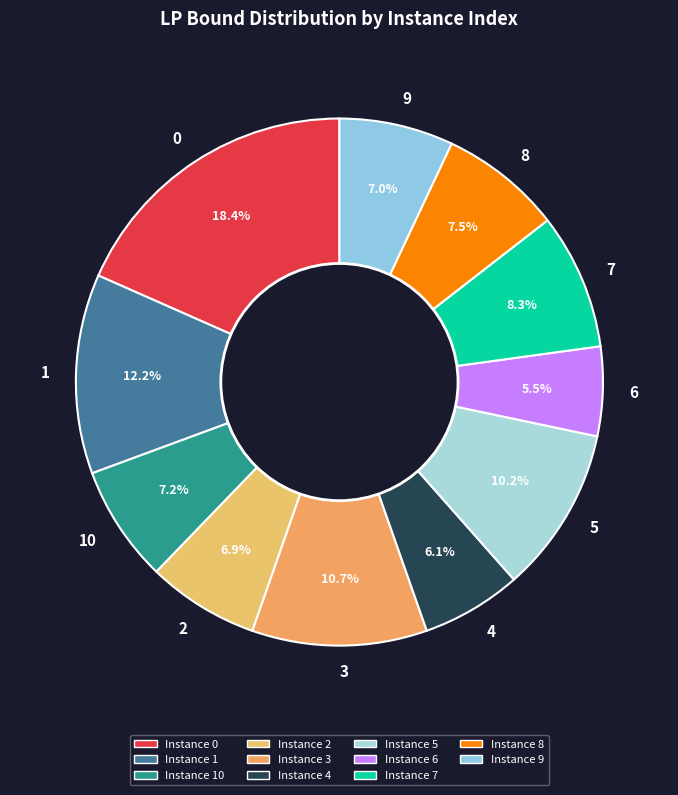

What percentage is the 1 slice, to the nearest percent?

12%